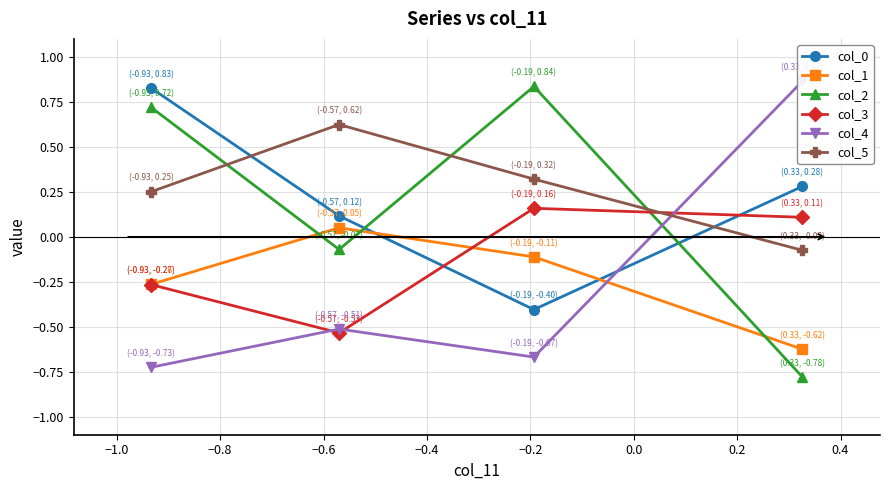

In col_2, how many points are higher than both neighbors (excluding endpoints)?

1